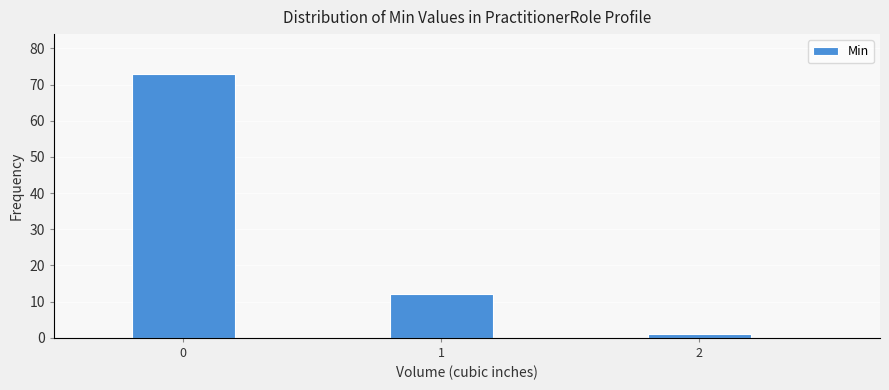

Reading left to right, list all the values displayed in this chart.

73	12	1